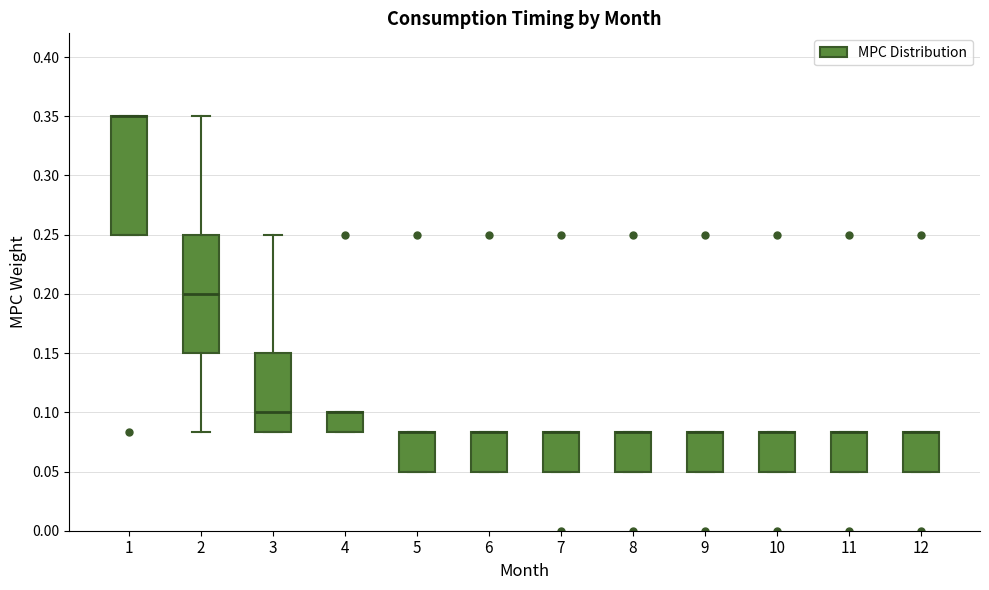

Reading left to right, read every box against the y-axis: the position of its median line, the range the box covers, and the ends of its whiskers. The values are not printed on the chart, so give them approximately, as read against the axis.

1: median 0.350 (drawn on the box's upper edge), box 0.250 to 0.350, whiskers 0.250 to 0.350
2: median 0.200, box 0.150 to 0.250, whiskers 0.085 to 0.350
3: median 0.100, box 0.085 to 0.150, whiskers 0.085 to 0.250
4: median 0.100 (drawn on the box's upper edge), box 0.085 to 0.100, whiskers 0.085 to 0.100
5: median 0.085 (drawn on the box's upper edge), box 0.050 to 0.085, whiskers 0.050 to 0.085
6: median 0.085 (drawn on the box's upper edge), box 0.050 to 0.085, whiskers 0.050 to 0.085
7: median 0.085 (drawn on the box's upper edge), box 0.050 to 0.085, whiskers 0.050 to 0.085
8: median 0.085 (drawn on the box's upper edge), box 0.050 to 0.085, whiskers 0.050 to 0.085
9: median 0.085 (drawn on the box's upper edge), box 0.050 to 0.085, whiskers 0.050 to 0.085
10: median 0.085 (drawn on the box's upper edge), box 0.050 to 0.085, whiskers 0.050 to 0.085
11: median 0.085 (drawn on the box's upper edge), box 0.050 to 0.085, whiskers 0.050 to 0.085
12: median 0.085 (drawn on the box's upper edge), box 0.050 to 0.085, whiskers 0.050 to 0.085